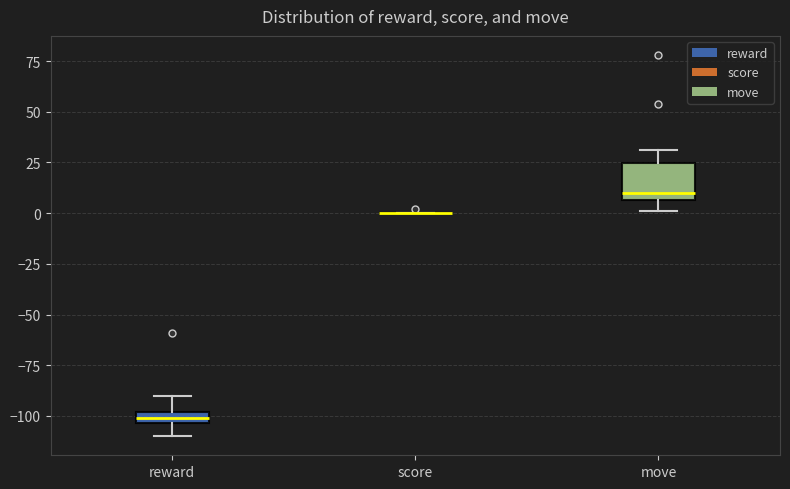

Which box is the tallest, from its lower edge to its upper edge?

move